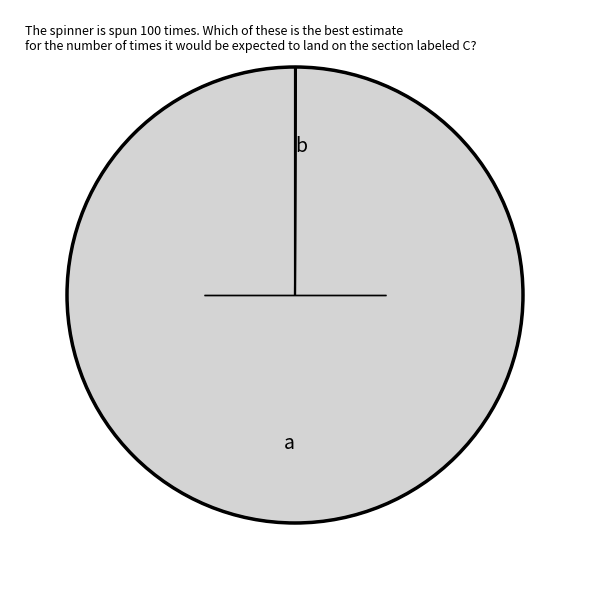

What is the majority slice?

a